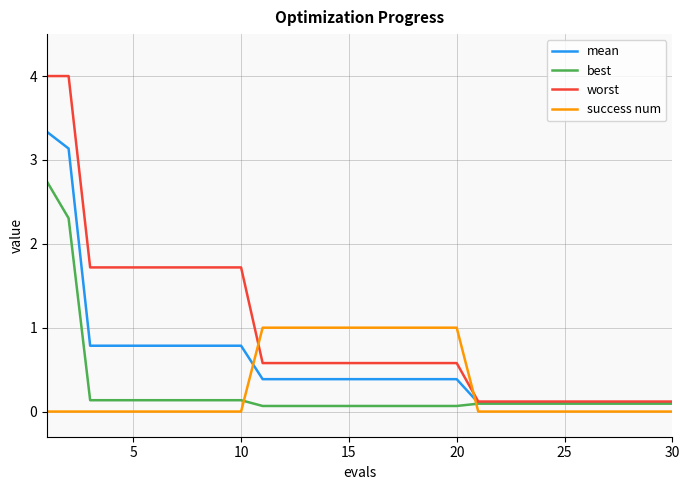

Which series has the largest range (max minus min)?

worst